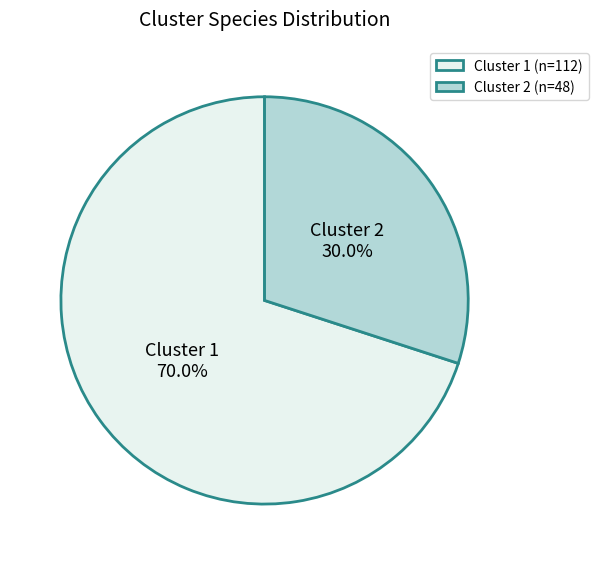

What is the total percentage of Cluster 1 and Cluster 2?

100.0%